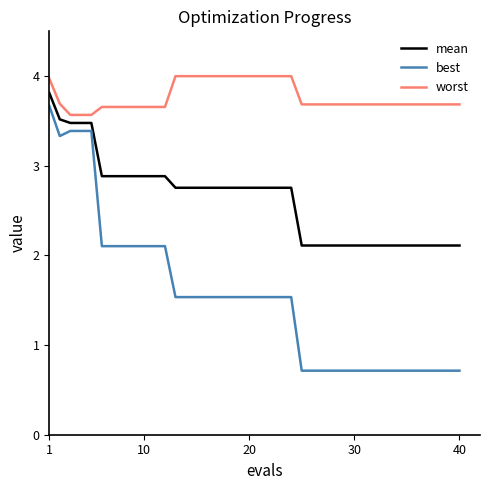

What is the minimum value shown in the chart?

0.7